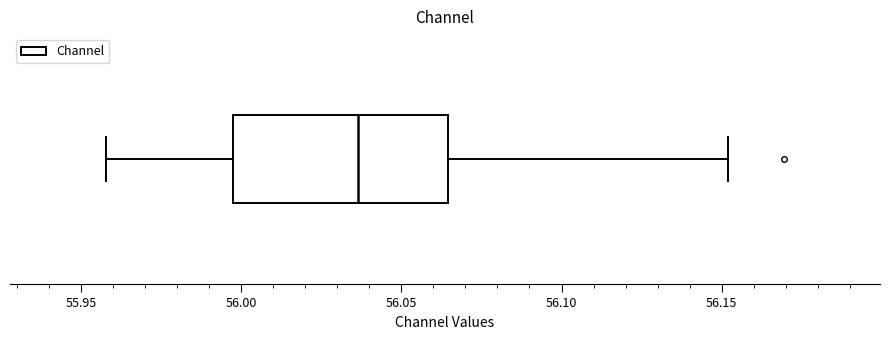

Where is the right edge of the box on the x-axis? The values are not printed on the chart, so give them approximately, as read against the axis.

56.065